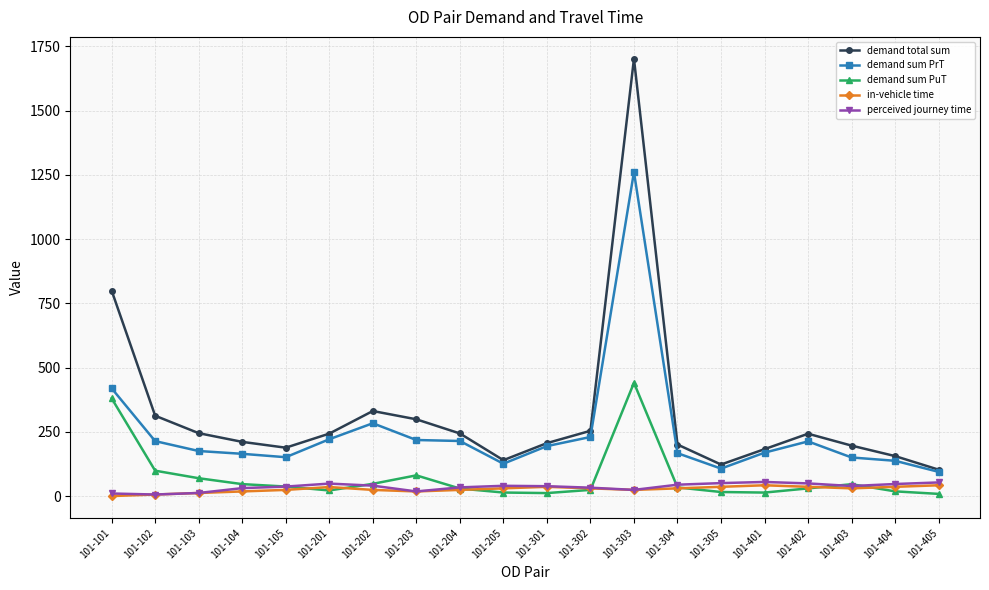

Between 101-202 and 101-303, which series saw the biggest shift?

demand total sum